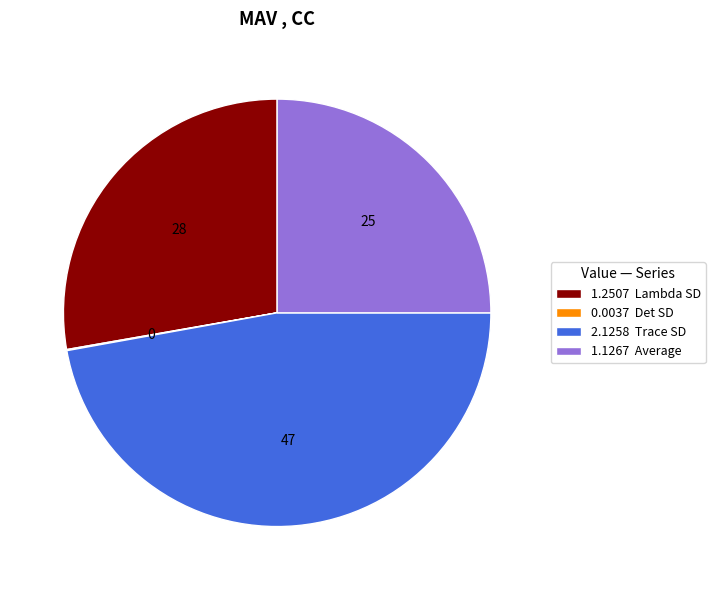

Is there any slice that represents more than half of the pie?

No